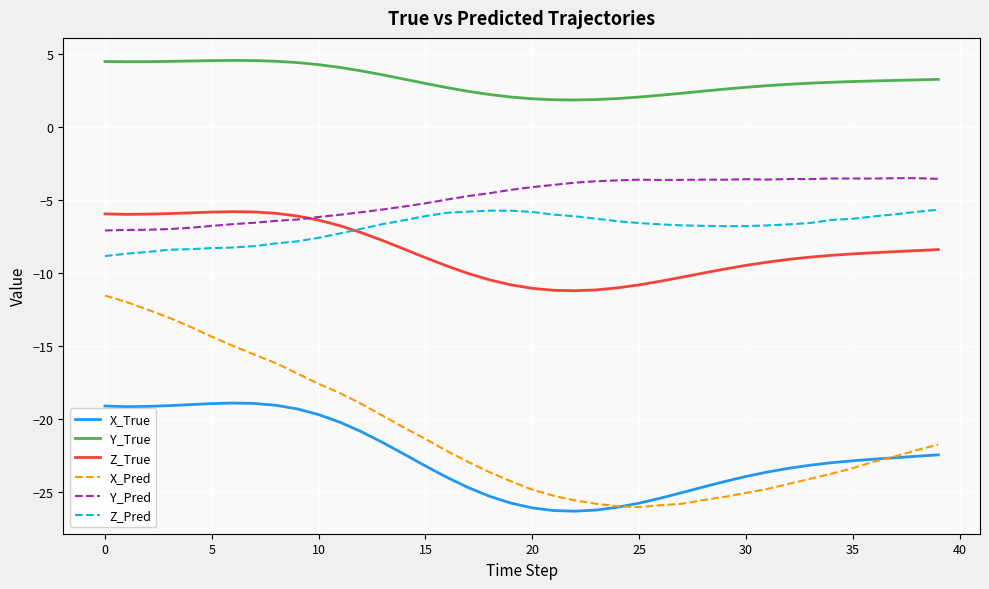

Which series has the widest spread of values?

X_Pred